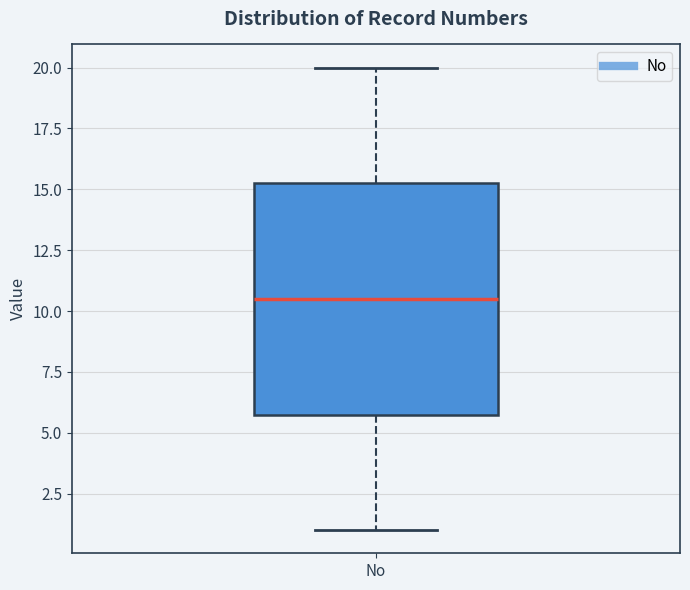

Transcribe this box plot: give where the median line is, the range the box spans, and where the two whiskers end, as read against the y-axis. The values are not printed on the chart, so give them approximately, as read against the axis.

median 10.5, box 6.0 to 15.5, whiskers 1.0 to 20.0